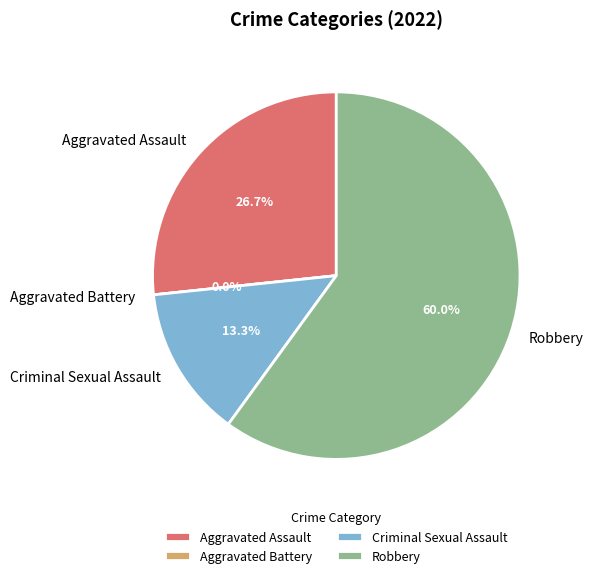

To the nearest percent, what portion does Criminal Sexual Assault represent?

13%